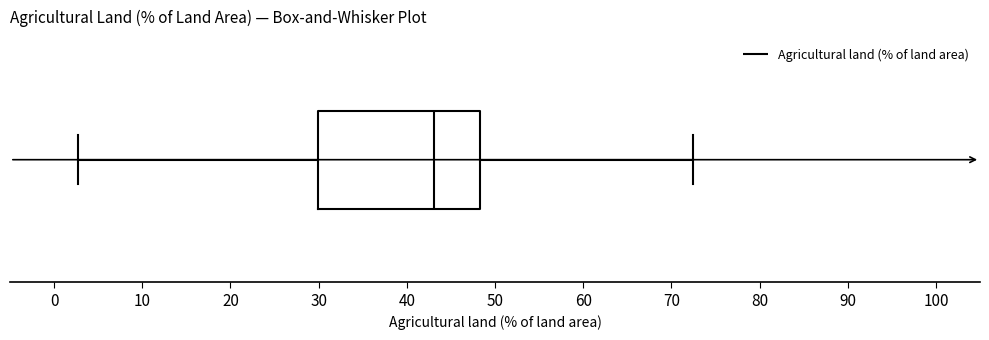

Read this box plot against the x-axis: the position of the median line, the range covered by the box, and the ends of both whiskers. The values are not printed on the chart, so give them approximately, as read against the axis.

median 43, box 30 to 48, whiskers 3 to 72